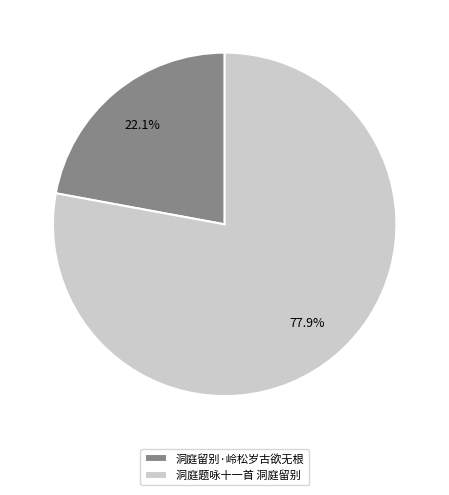

How many segments does this pie chart have?

2